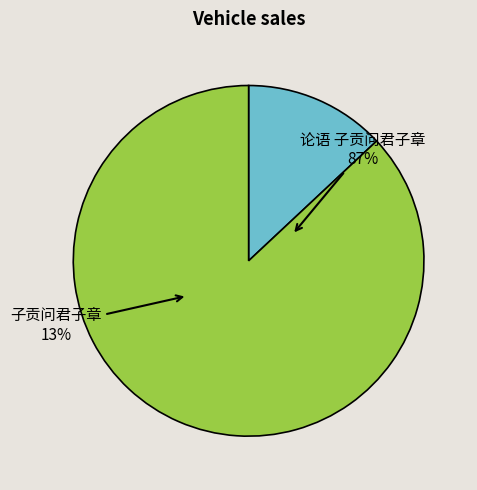

Which category has the biggest portion of the pie?

论语 子贡问君子章